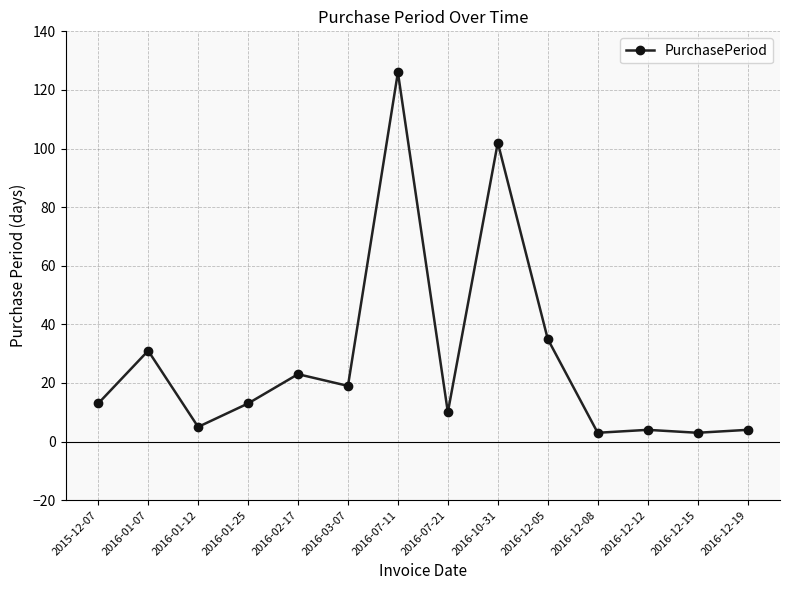

Where is the data nearest to the value 64?

2016-12-05